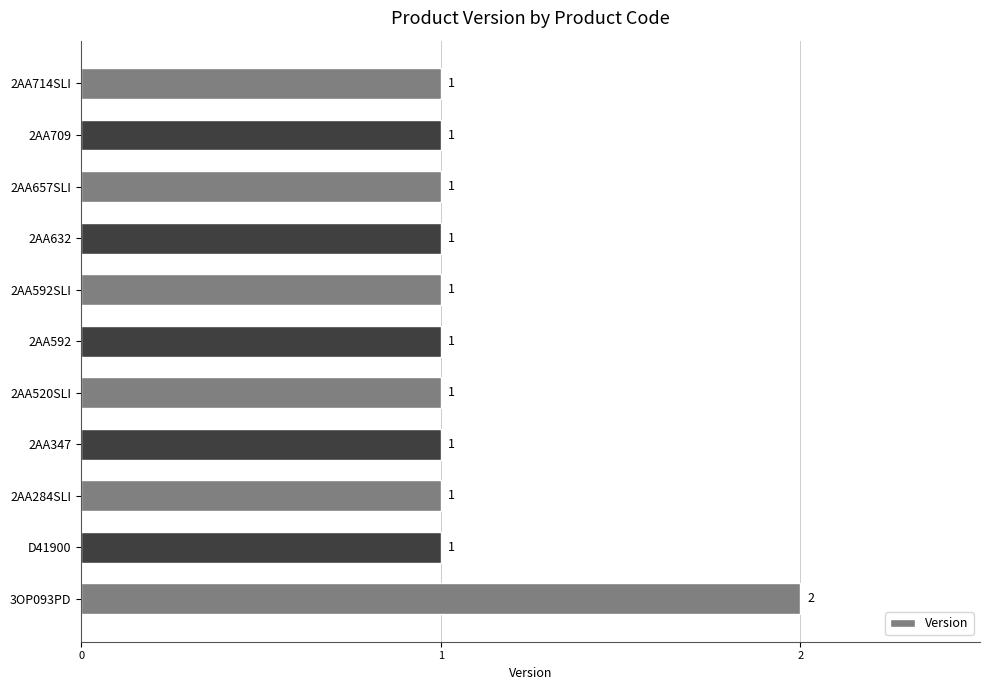

Reading top to bottom, list all the values displayed in this chart.

2AA714SLI=1	2AA709=1	2AA657SLI=1	2AA632=1	2AA592SLI=1	2AA592=1	2AA520SLI=1	2AA347=1	2AA284SLI=1	D41900=1	3OP093PD=2